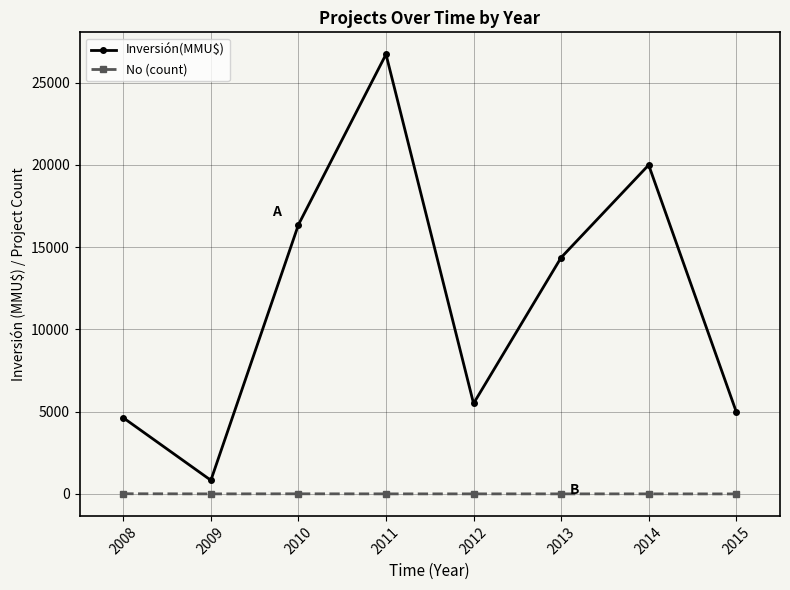

At which category does Inversión(MMU$) reach its first local peak?

2011